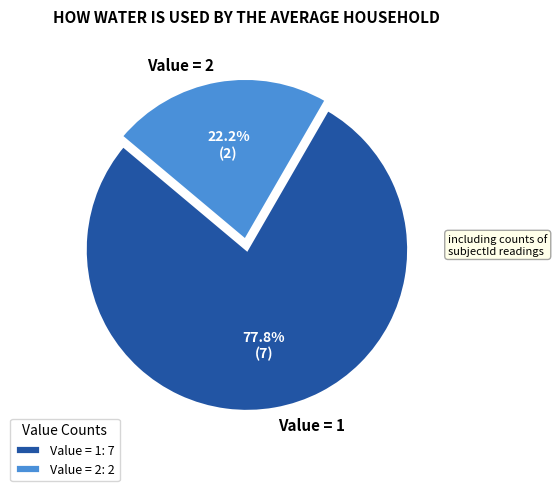

Is there a majority slice in this chart?

Yes